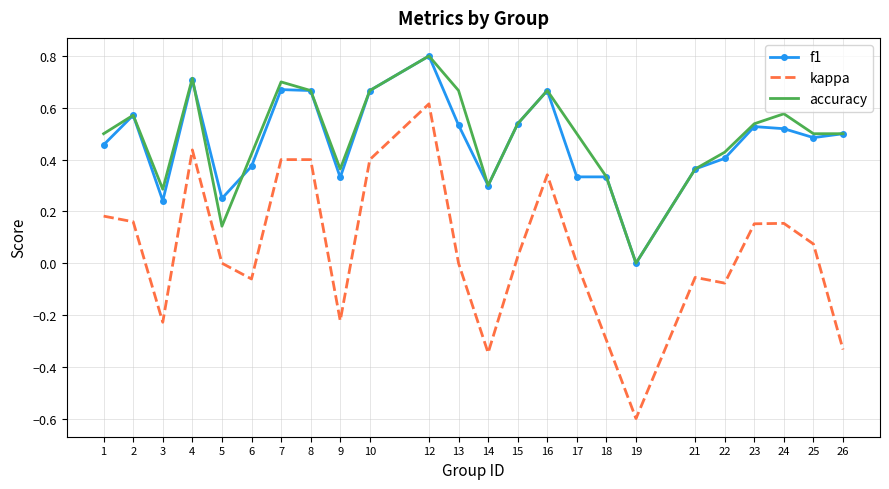

What is the smallest value displayed?

-0.6